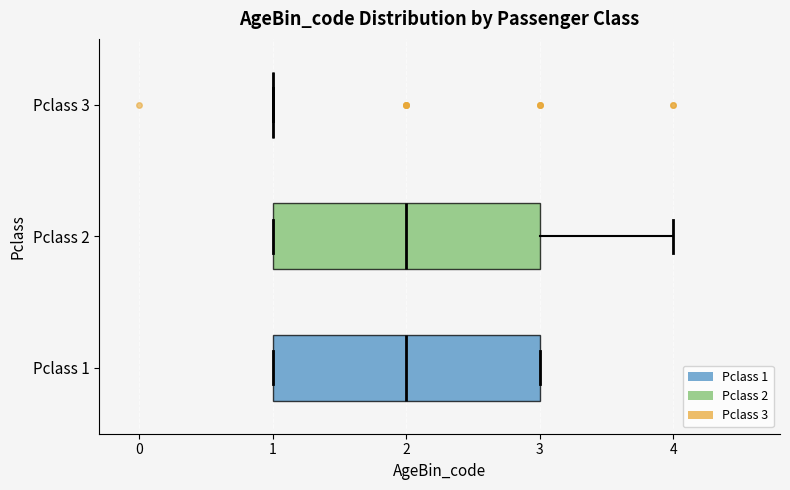

Where is the right edge of the box for Pclass 1 on the x-axis? The values are not printed on the chart, so give them approximately, as read against the axis.

3